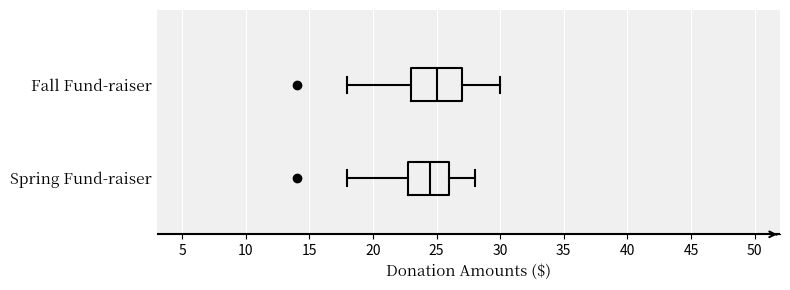

Which box is the widest, from its left edge to its right edge?

Fall Fund-raiser